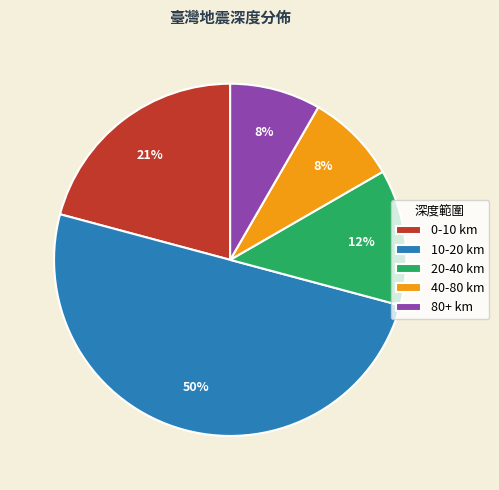

Is the sum of 10-20 km and 20-40 km greater than half?

Yes